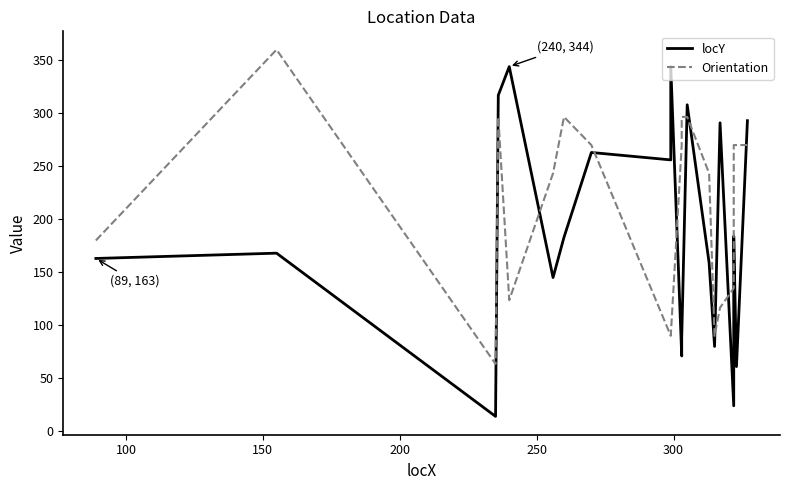

What is the difference between the second highest and minimum values in the Orientation series?

233.1